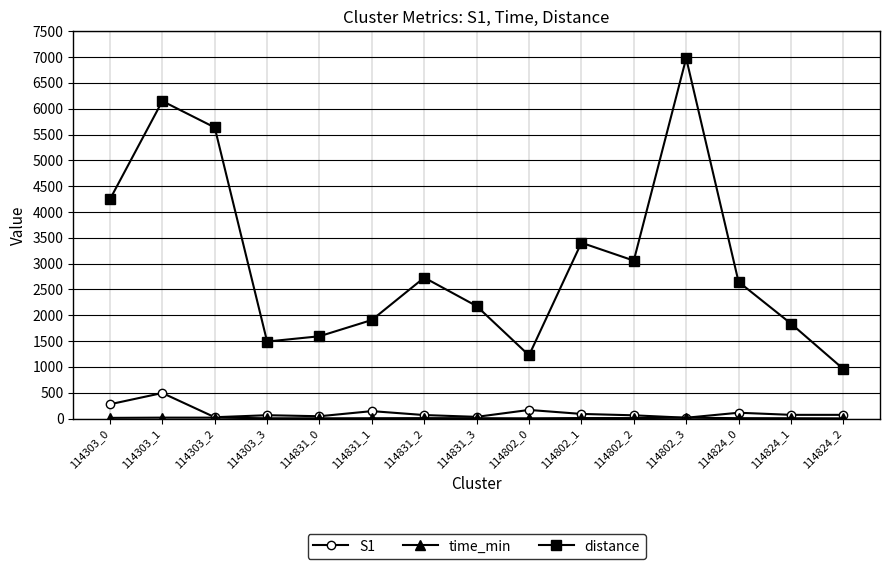

True or false: distance and S1 intersect in this chart.

False